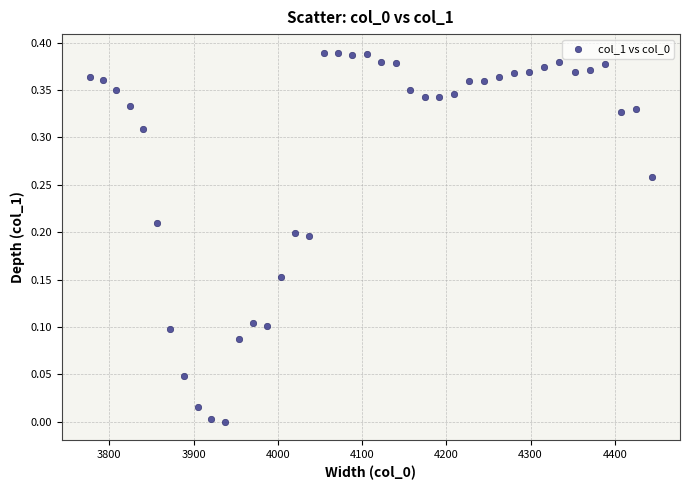

What is the range of X values (max minus min)?

667.4